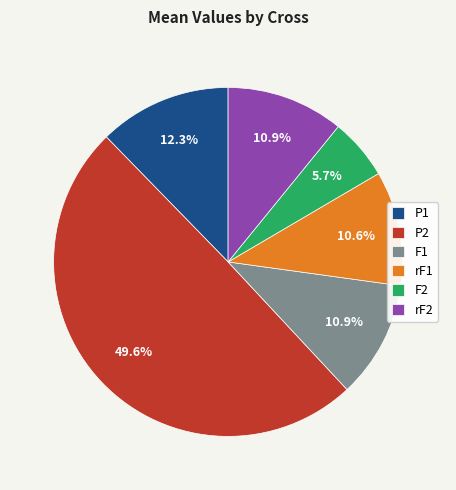

What percentage is the P1 slice, to the nearest percent?

12%